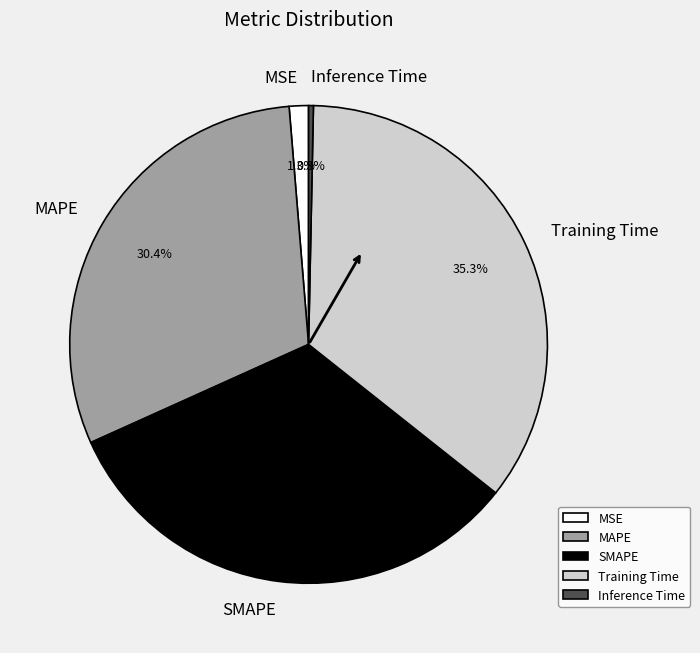

How much of the chart is everything except MSE?

98.7%